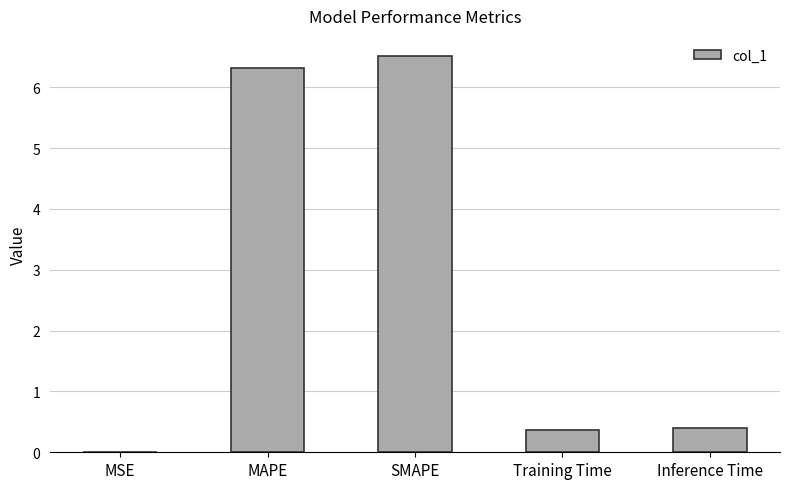

What is the average value?

2.7